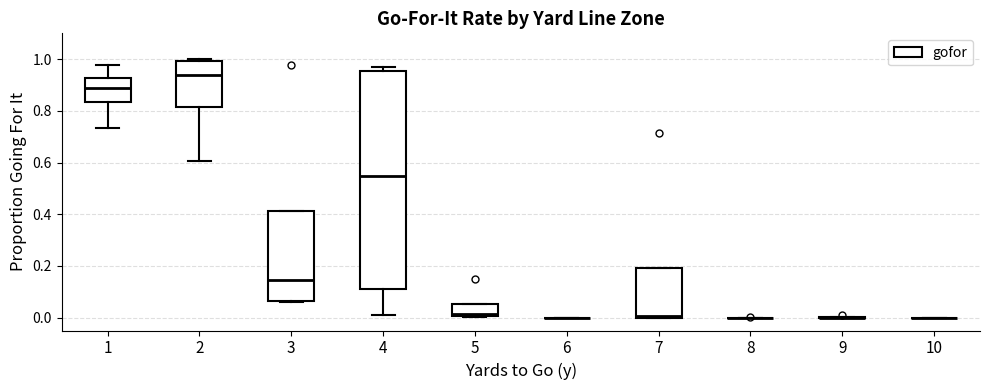

Reading left to right, read every box against the y-axis: the position of its median line, the range the box covers, and the ends of its whiskers. The values are not printed on the chart, so give them approximately, as read against the axis.

1: median 0.88, box 0.84 to 0.92, whiskers 0.74 to 0.98
2: median 0.94, box 0.82 to 1.00, whiskers 0.60 to 1.00 (just above the box's upper edge)
3: median 0.14, box 0.06 to 0.42, whiskers 0.06 to 0.42
4: median 0.54, box 0.10 to 0.96, whiskers 0.00 to 0.98
5: median 0.02, box 0.00 to 0.06, whiskers 0.00 to 0.06
6: box collapsed to a line at 0.00, whiskers 0.00 to 0.00
7: median 0.00 (just above the box's lower edge), box 0.00 to 0.20, whiskers 0.00 to 0.20
8: box collapsed to a line at 0.00, whiskers 0.00 to 0.00
9: box collapsed to a line at 0.00, whiskers 0.00 to 0.00
10: box collapsed to a line at 0.00, whiskers 0.00 to 0.00